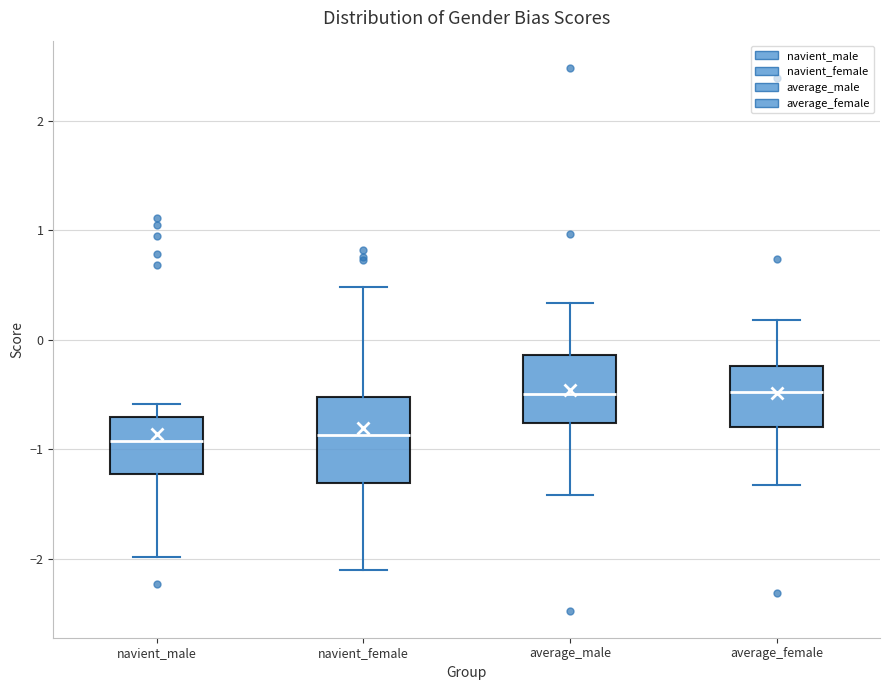

Where does the lower whisker of the box for navient_male end on the y-axis? The values are not printed on the chart, so give them approximately, as read against the axis.

-2.0